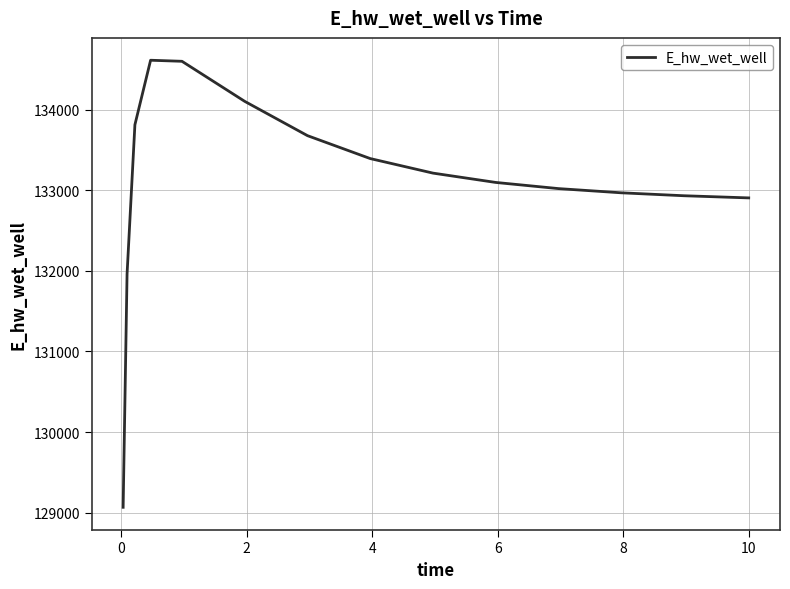

What is the difference between the maximum and minimum values?

5549.6